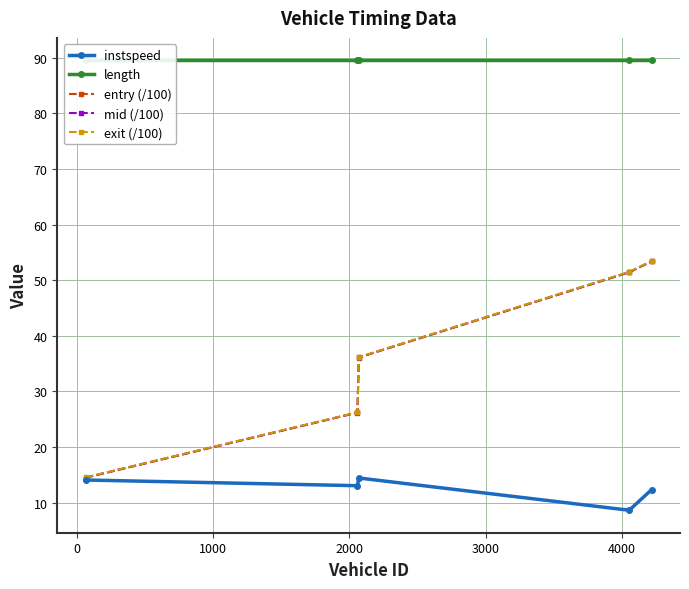

What is the value of the entry (/100) point at the 1st from the left?

14.5